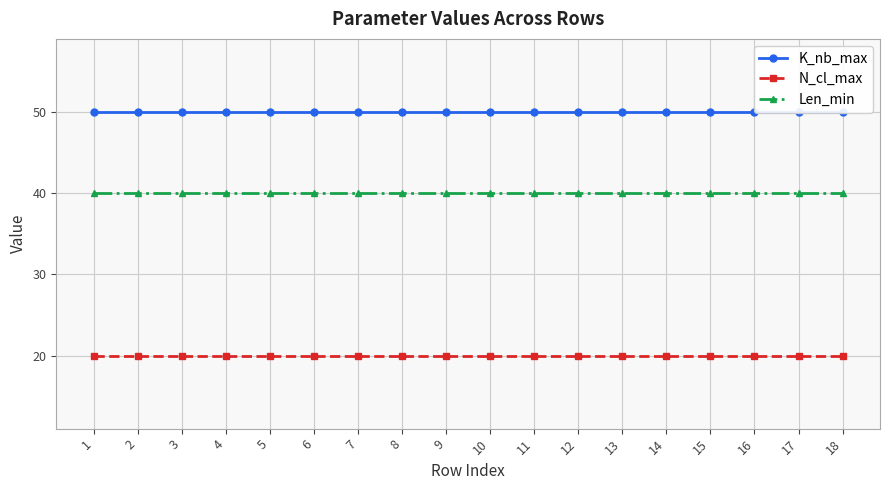

True or false: K_nb_max and N_cl_max cross at least once.

False